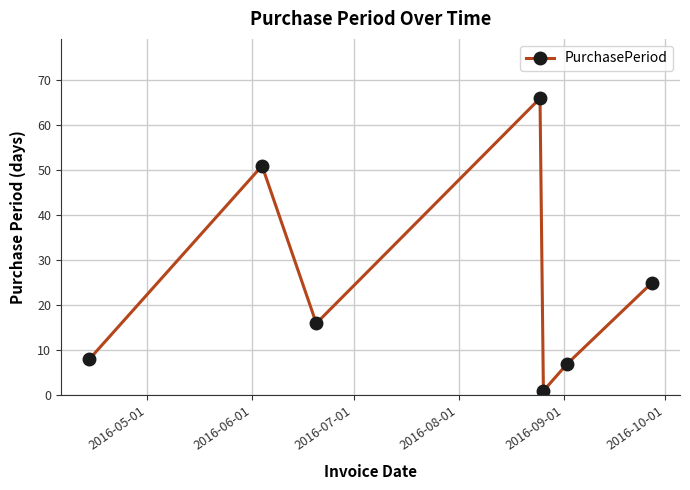

Does the chart have visible grid lines?

Yes